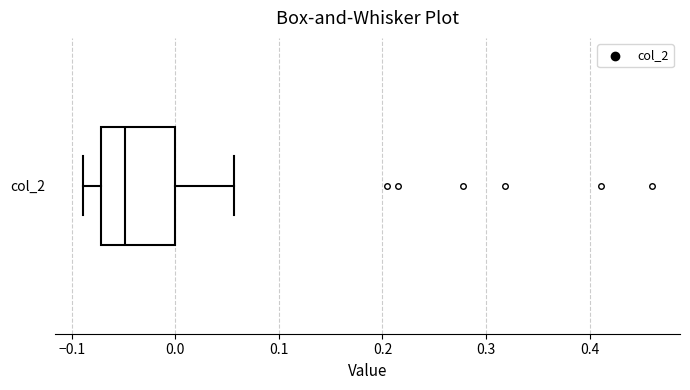

Read this box plot against the x-axis: the position of the median line, the range covered by the box, and the ends of both whiskers. The values are not printed on the chart, so give them approximately, as read against the axis.

median -0.05, box -0.07 to 0.00, whiskers -0.09 to 0.06